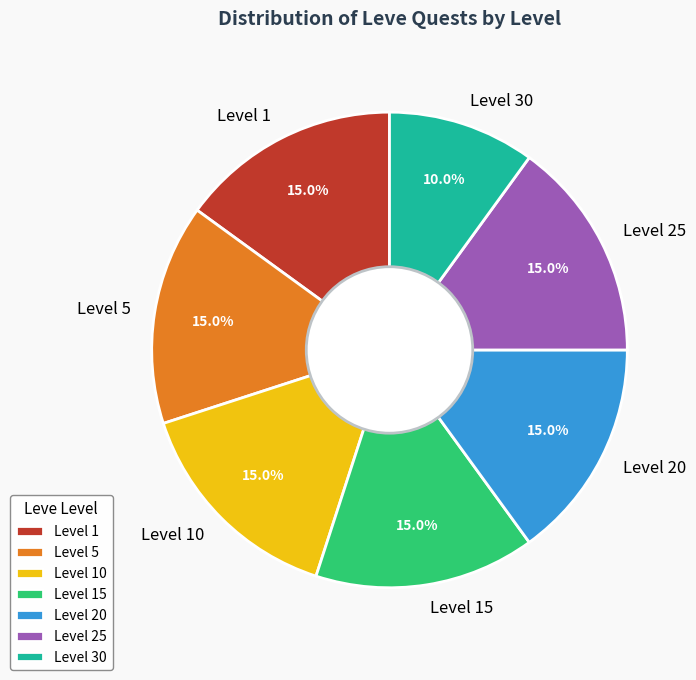

How many slices are in this pie chart?

7